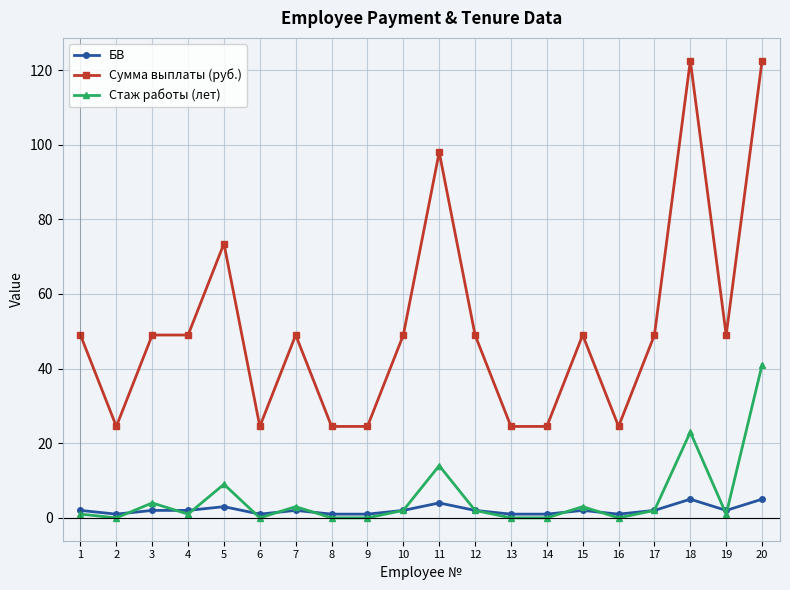

True or false: Сумма выплаты (руб.) and БВ cross at least once.

False